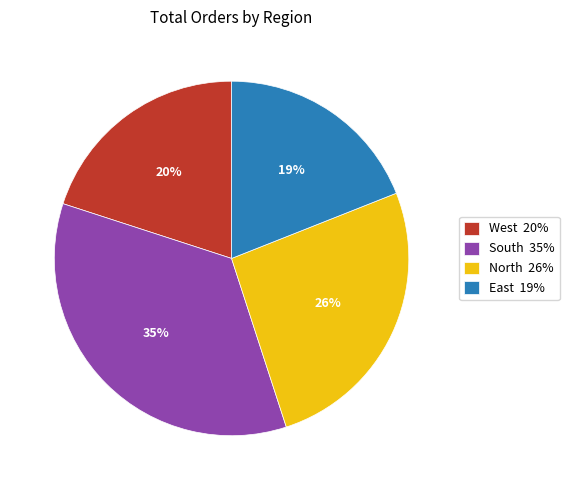

True or false: West accounts for 33% of the total.

False